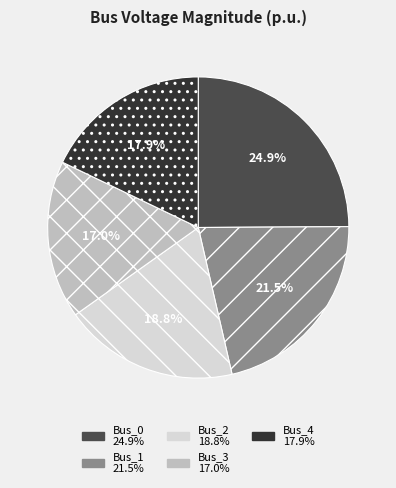

True or false: Bus_4 accounts for 8% of the total.

False